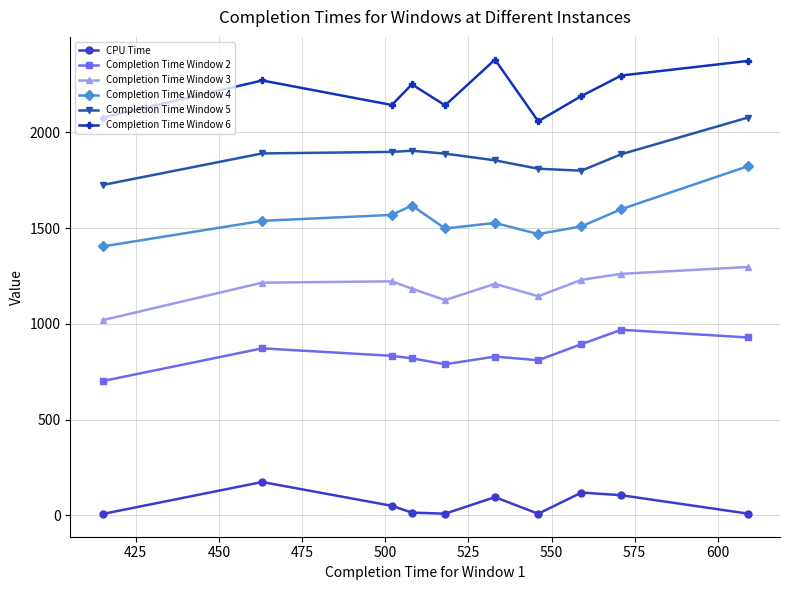

What is the value of the Completion Time Window 6 point at the 9th from the left?

2297.0